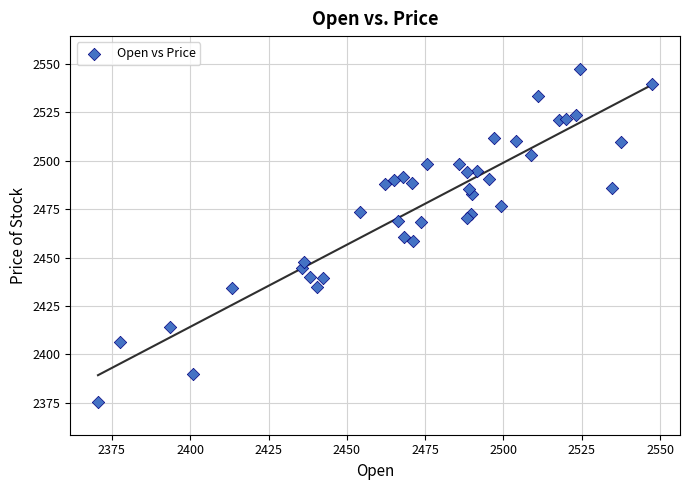

What is the range of Y values (max minus min)?

171.7